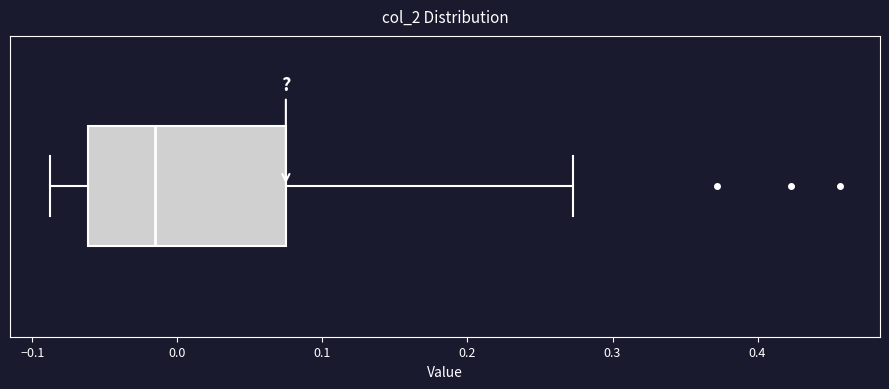

Where is the right edge of the box on the x-axis? The values are not printed on the chart, so give them approximately, as read against the axis.

0.07